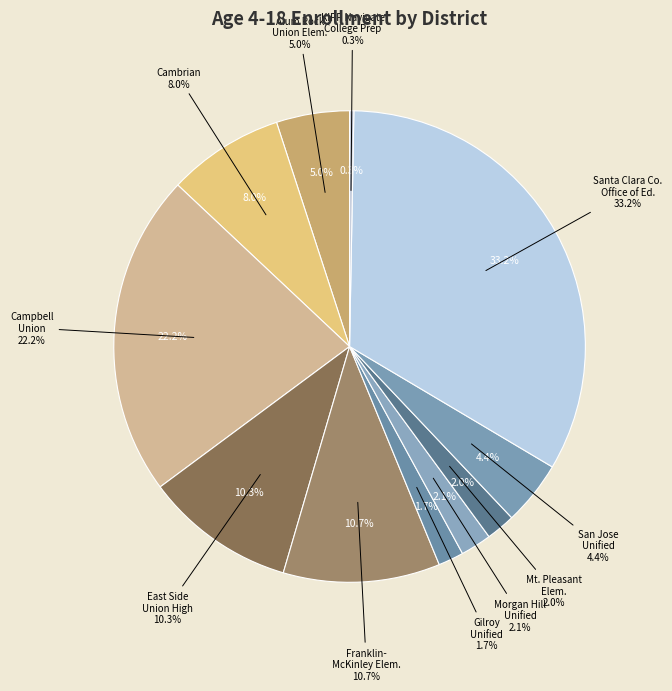

Does Cambrian represent more than half of the total?

No